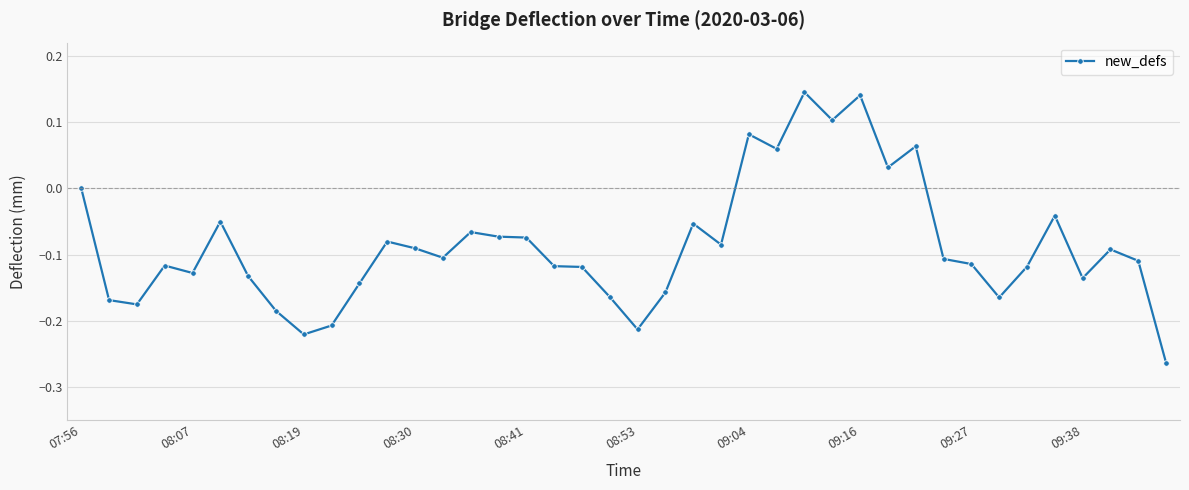

What is the sum of all values?

-3.4